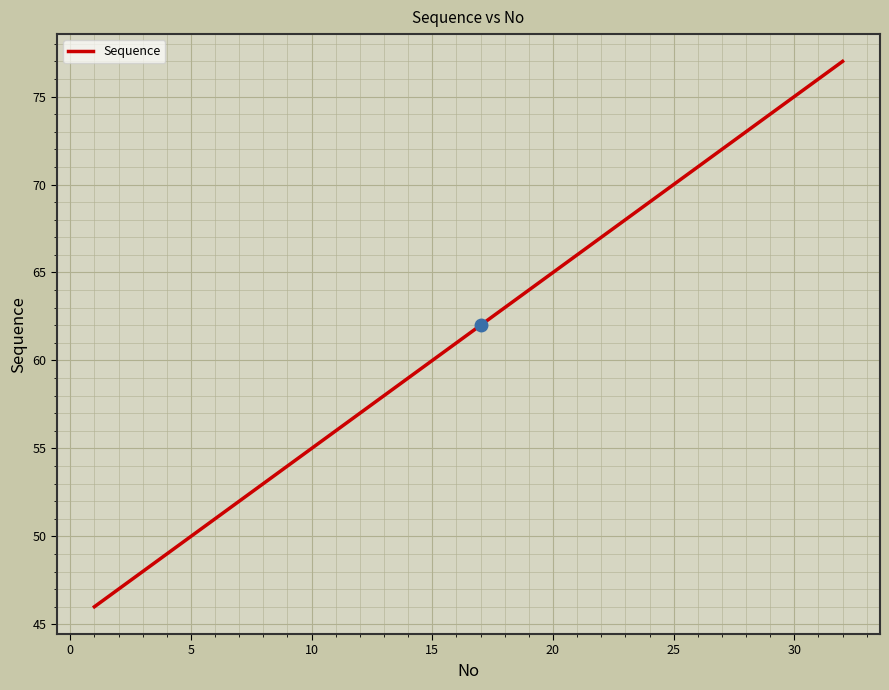

What is the difference between the maximum and minimum values?

31